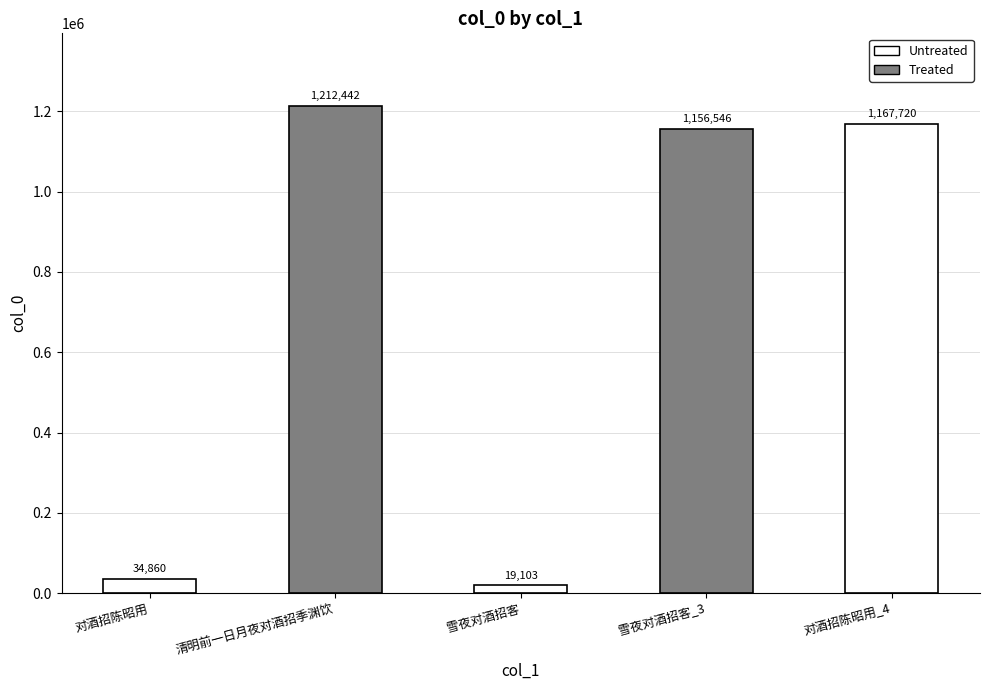

What is the difference between the values at 清明前一日月夜对酒招季渊饮 and 对酒招陈昭用_4?

44722